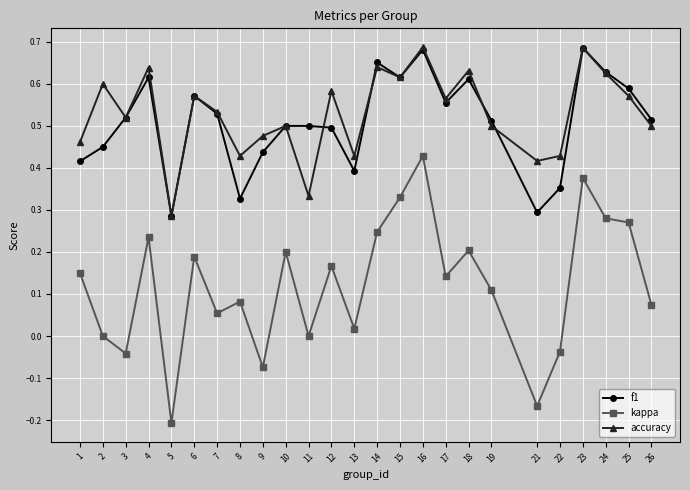

At which category does the chart reach its minimum across all series?

5